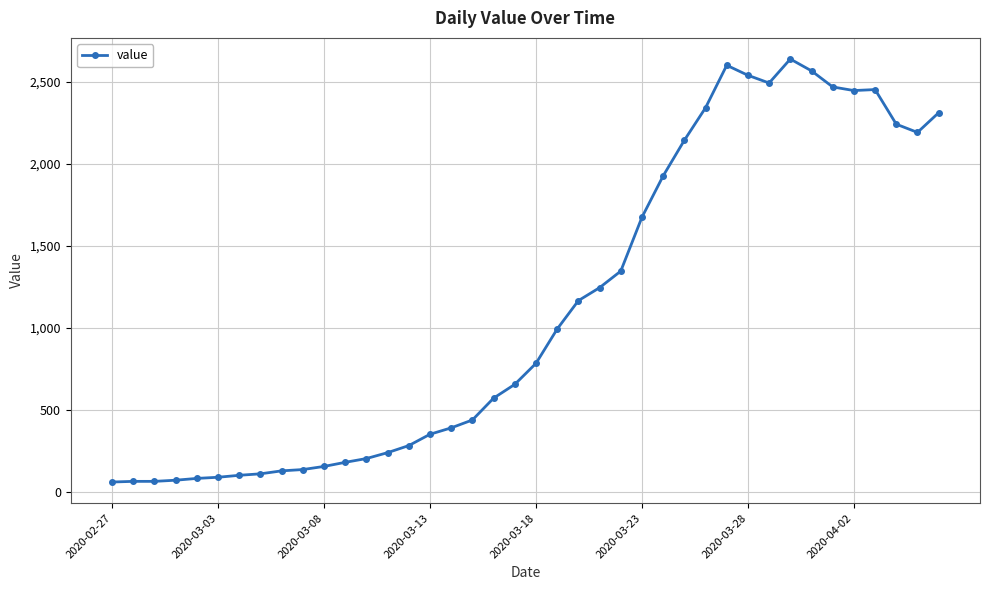

True or false: there are more than 2 points higher than both neighbors.

True